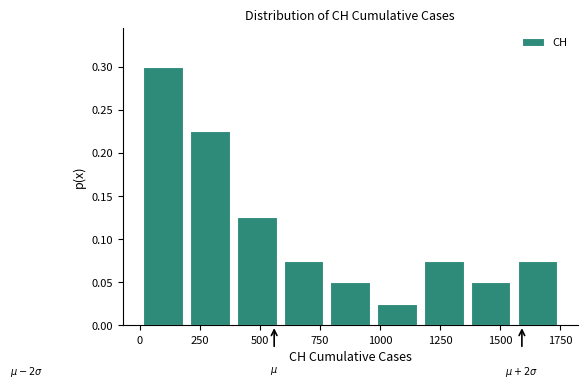

Around what value on the x-axis is the tallest bar? Give the approximate position of its centre, as read against the axis.

100